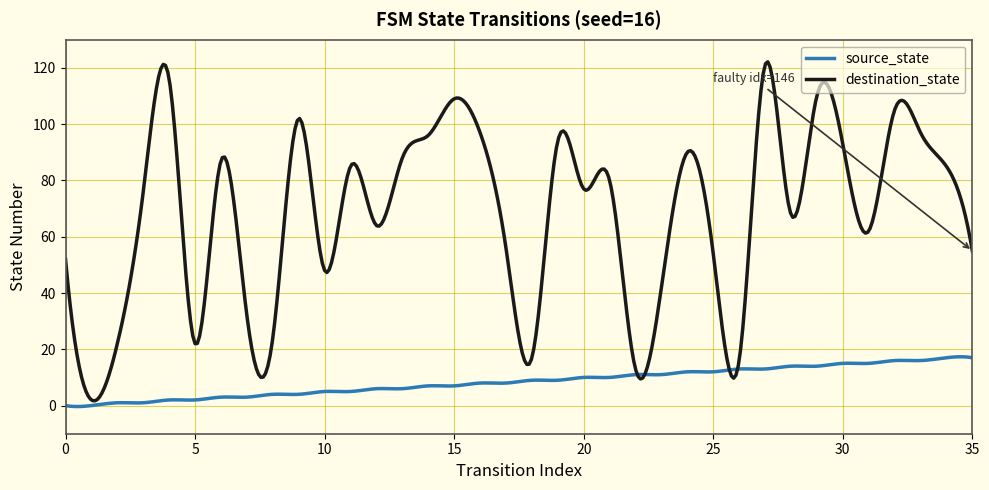

Which series has the largest total across all categories?

destination_state